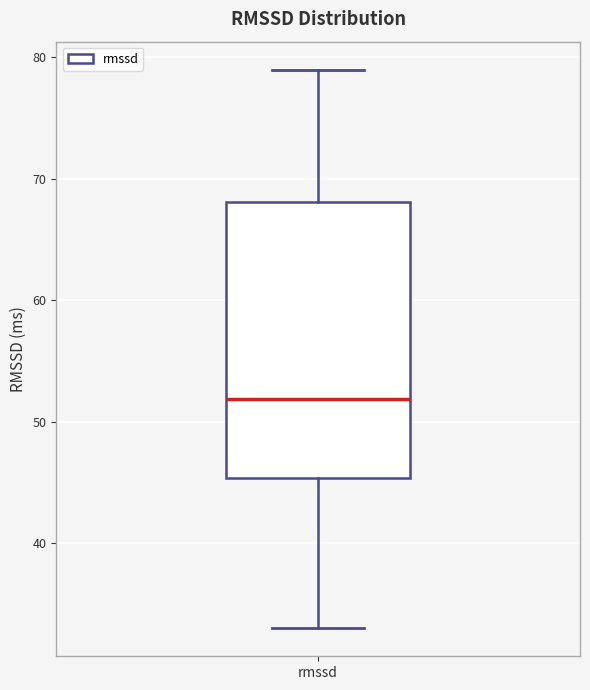

Transcribe this box plot: give where the median line is, the range the box spans, and where the two whiskers end, as read against the y-axis. The values are not printed on the chart, so give them approximately, as read against the axis.

median 52, box 45 to 68, whiskers 33 to 79